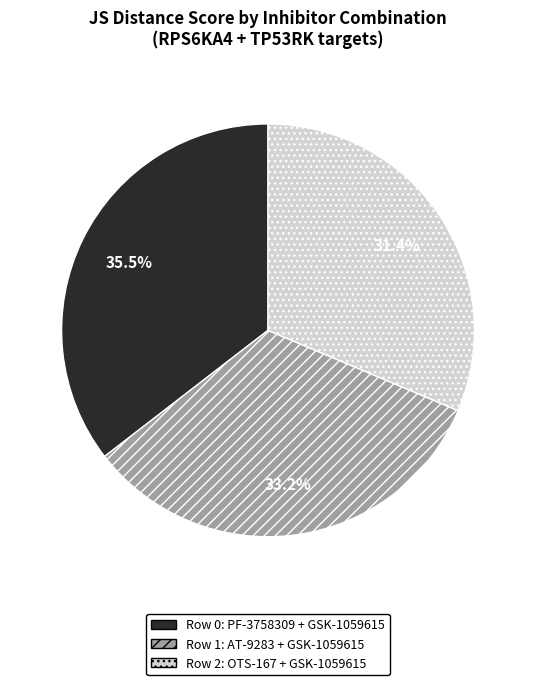

Is there a majority slice in this chart?

No